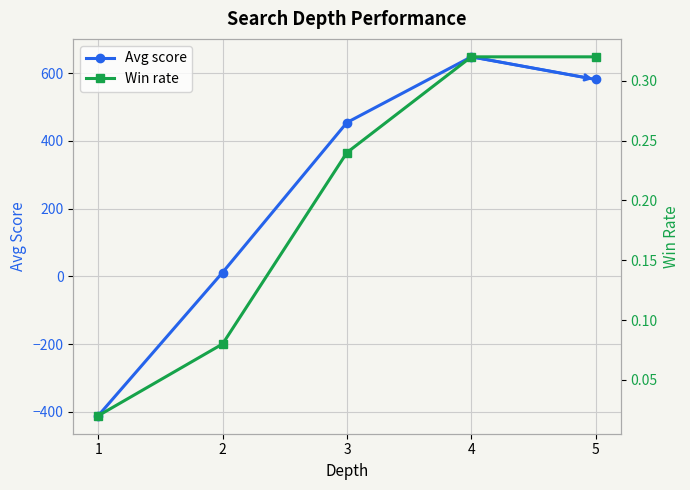

Reading left to right, list all the values displayed in this chart.

Avg score: 1=-412.0	2=11.2	3=454.1	4=648.1	5=581.3
Win rate: 1=0.0	2=0.1	3=0.2	4=0.3	5=0.3